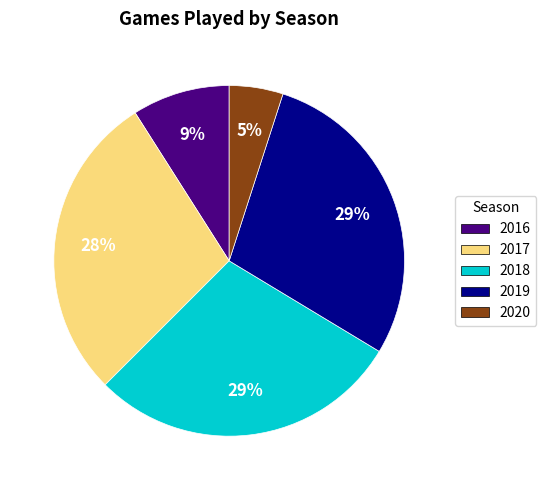

Does 2017 represent more than half of the total?

No